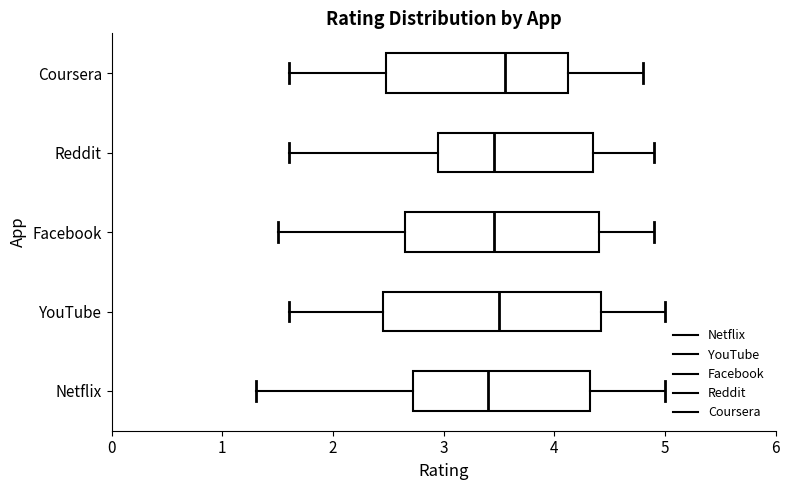

Which box is the widest, from its left edge to its right edge?

YouTube